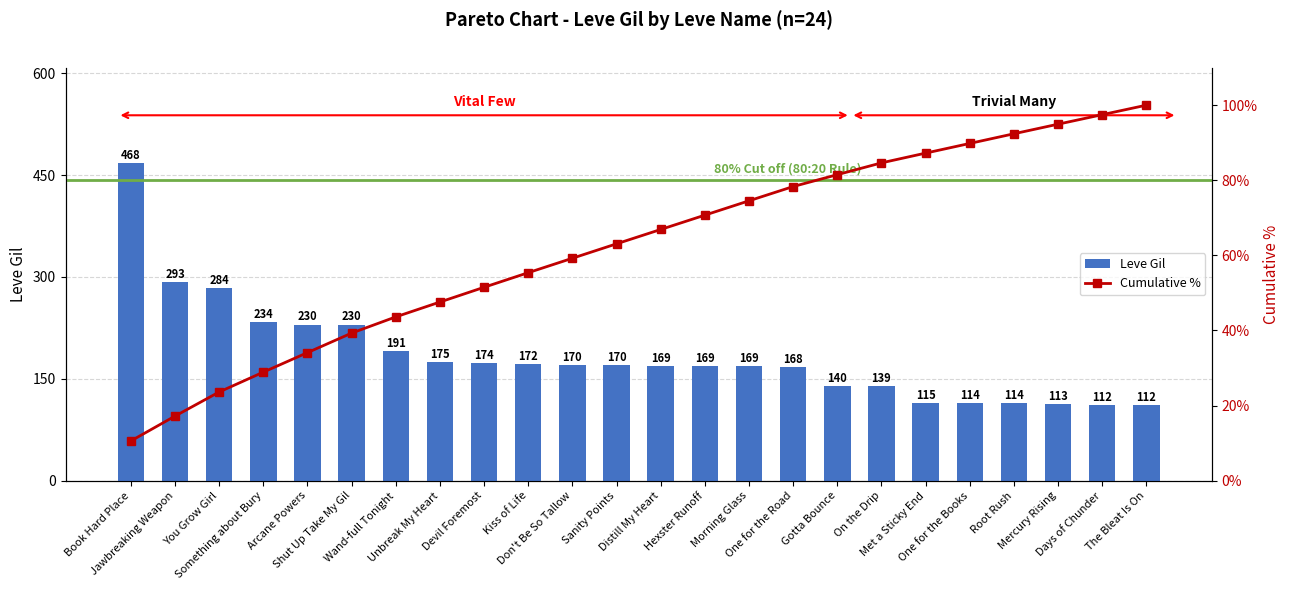

Reading left to right, transcribe all the data shown in this chart.

Leve Gil: 468.0	293.0	284.0	234.0	230.0	230.0	191.0	175.0	174.0	172.0	170.0	170.0	169.0	169.0	169.0	168.0	140.0	139.0	115.0	114.0	114.0	113.0	112.0	112.0
Cumulative %: 10.6	17.2	23.6	28.9	34.1	39.3	43.6	47.6	51.5	55.4	59.2	63.1	66.9	70.7	74.5	78.3	81.5	84.6	87.2	89.8	92.4	94.9	97.5	100.0